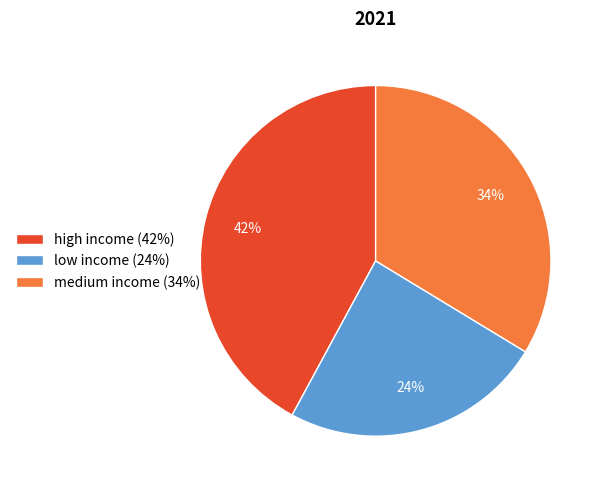

What percentage is the high income slice, to the nearest percent?

42%